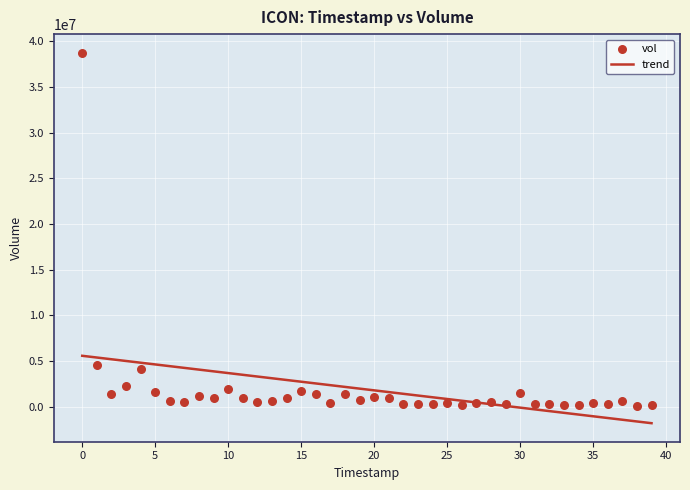

What is the range of Y values (max minus min)?

38696986